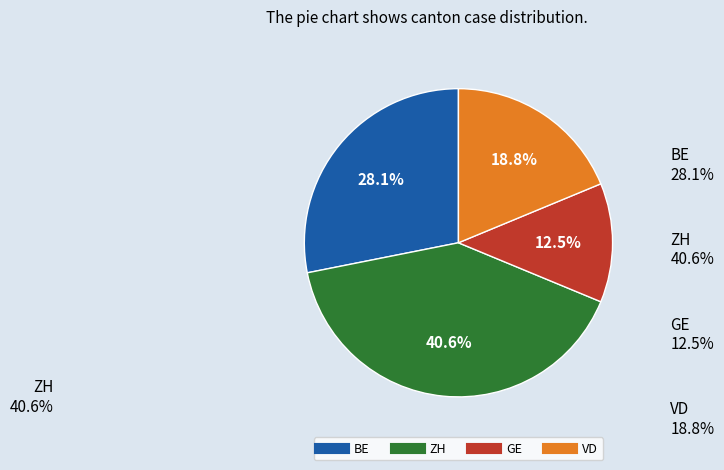

To the nearest percent, what is the difference between the GE and BE slice percentages?

16%